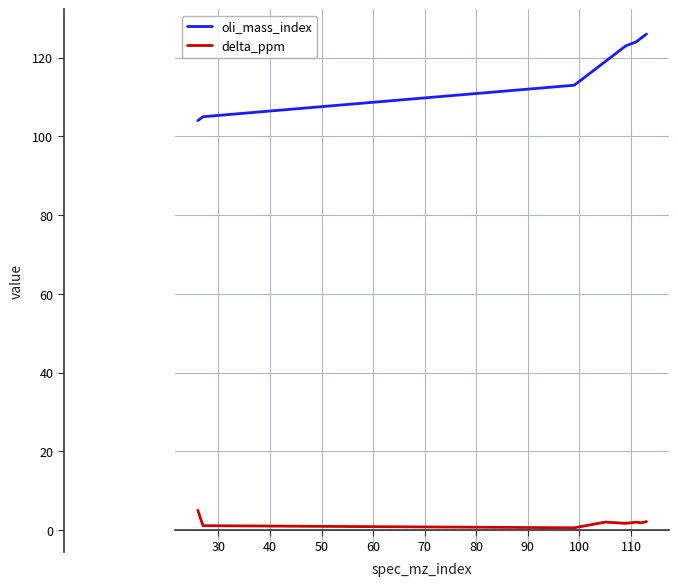

What is the difference between the maximum and minimum values in the oli_mass_index series?

22.0